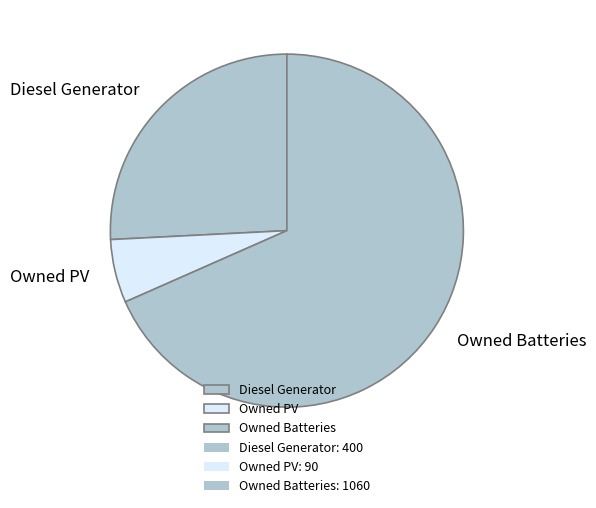

What is the smallest slice in the pie chart?

Owned PV